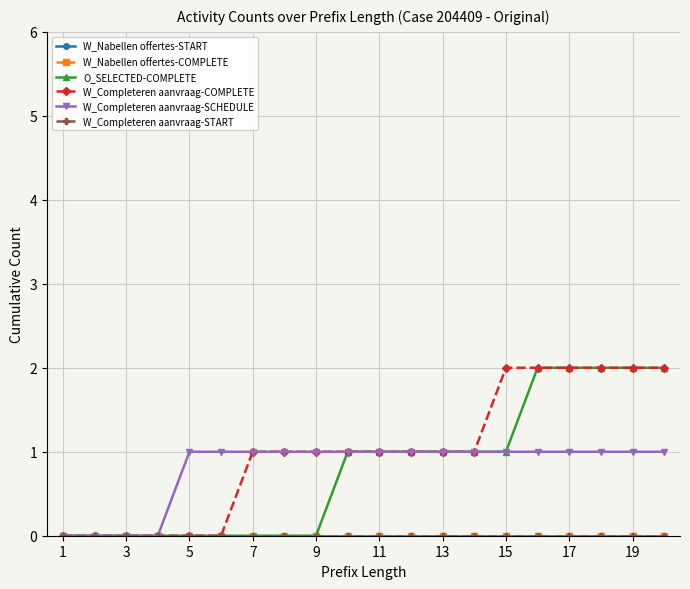

True or false: W_Nabellen offertes-START has more than 0 interior local peaks.

False